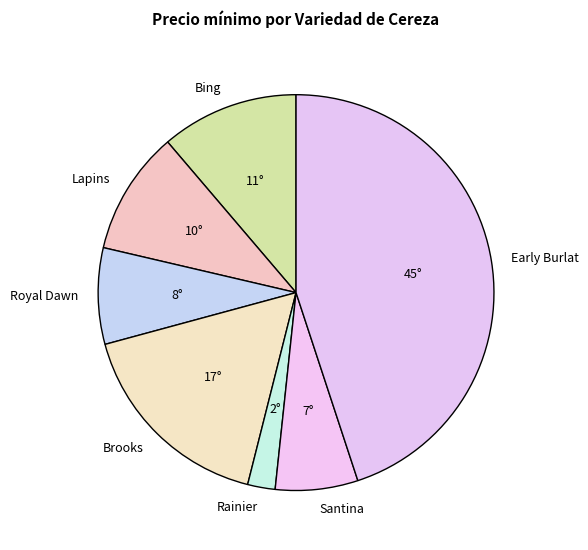

Is the sum of Royal Dawn and Santina greater than half?

No